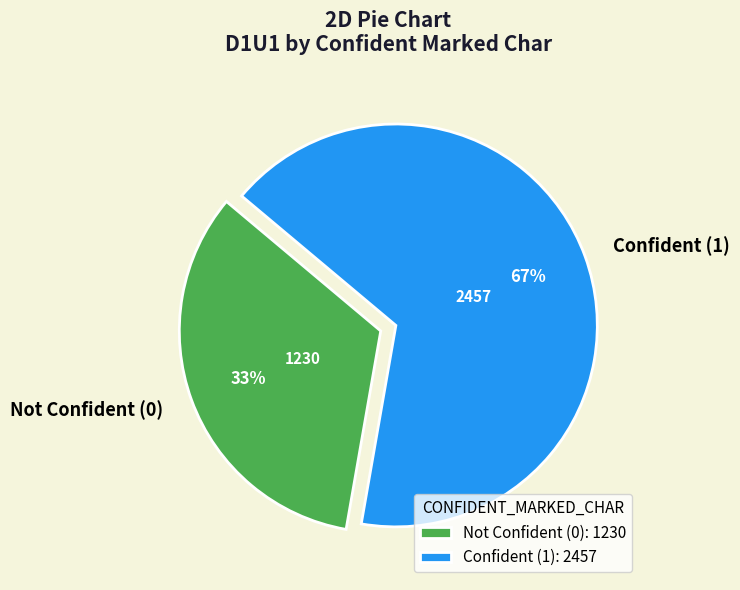

Is there any slice that represents more than half of the pie?

Yes